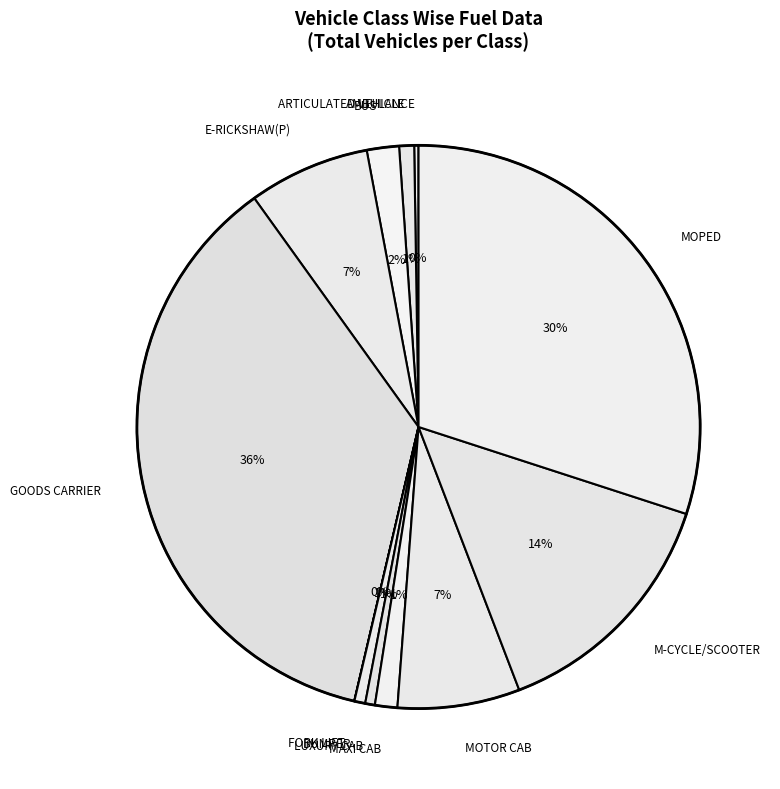

Which slice is the largest?

GOODS CARRIER